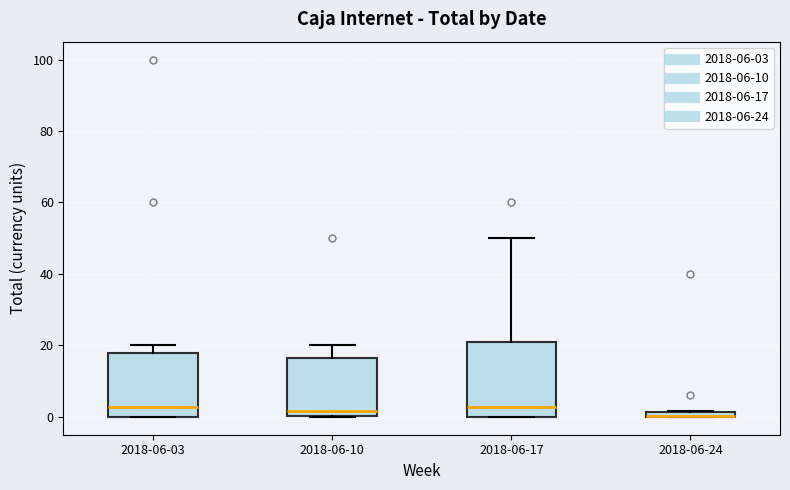

Comparing the boxes themselves (not the whiskers), which one is the tallest?

2018-06-17